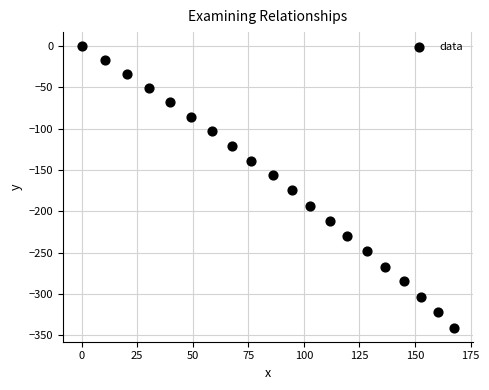

What Y value in the scatter plot is closest to -170?

-174.5